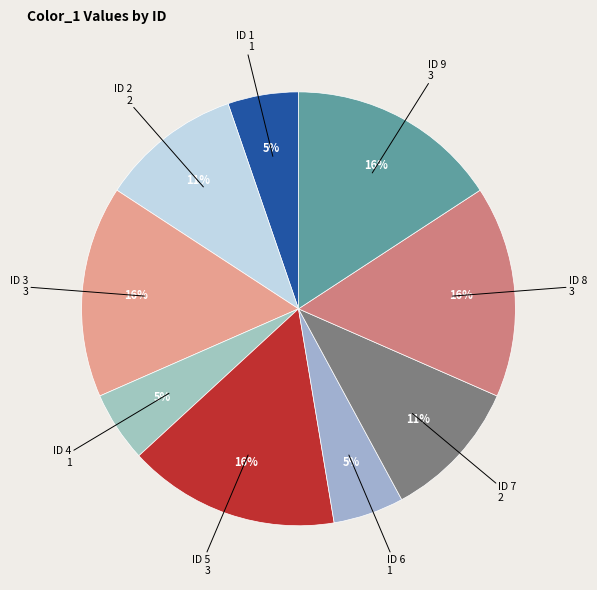

Is there a majority slice in this chart?

No